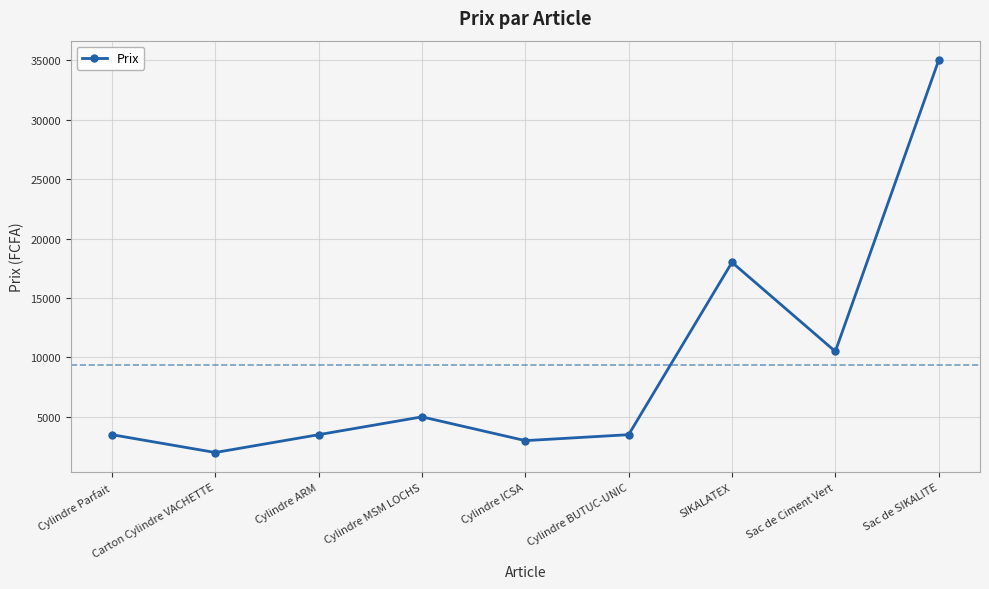

How many series are shown in this chart?

1